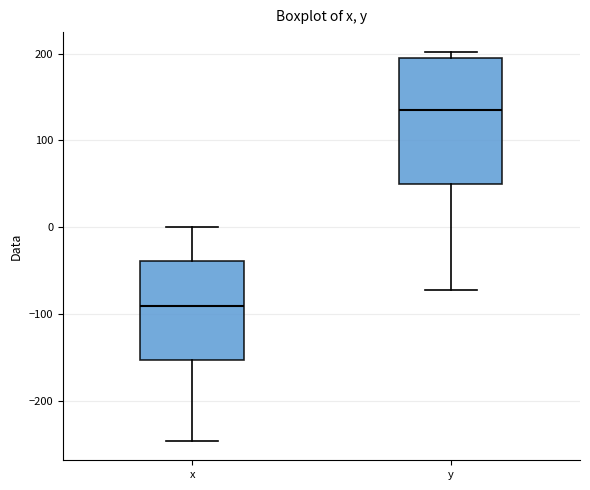

Where does the upper whisker of the box for x end on the y-axis? The values are not printed on the chart, so give them approximately, as read against the axis.

0